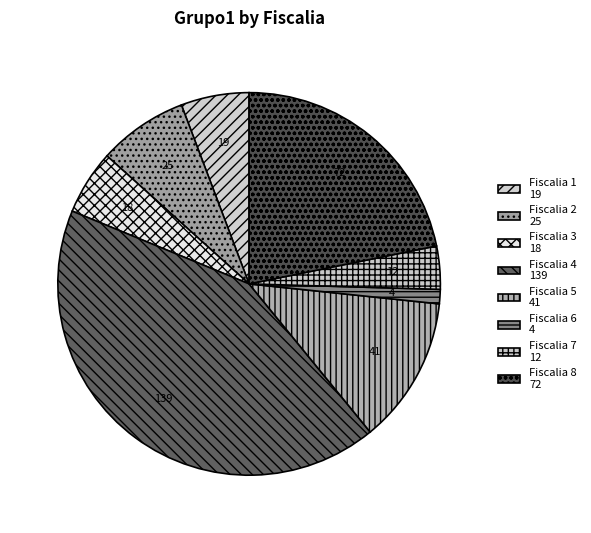

How many slices are in this pie chart?

8